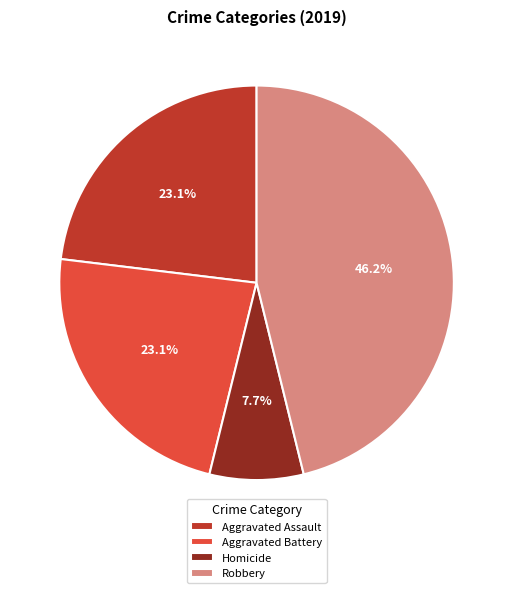

Which category has the biggest portion of the pie?

Robbery